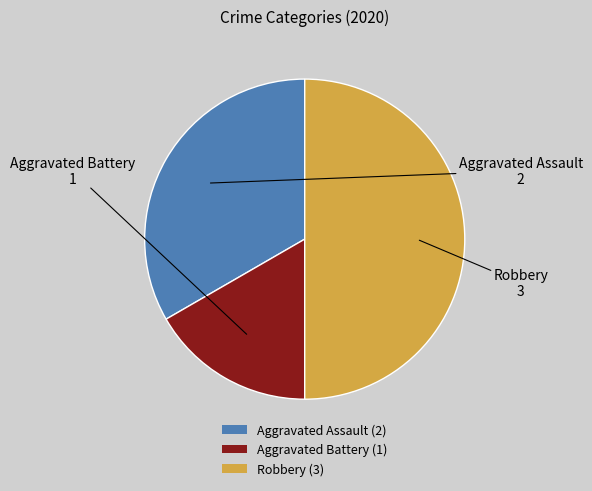

Rank the categories by value from highest to lowest.

Robbery, Aggravated Assault, Aggravated Battery